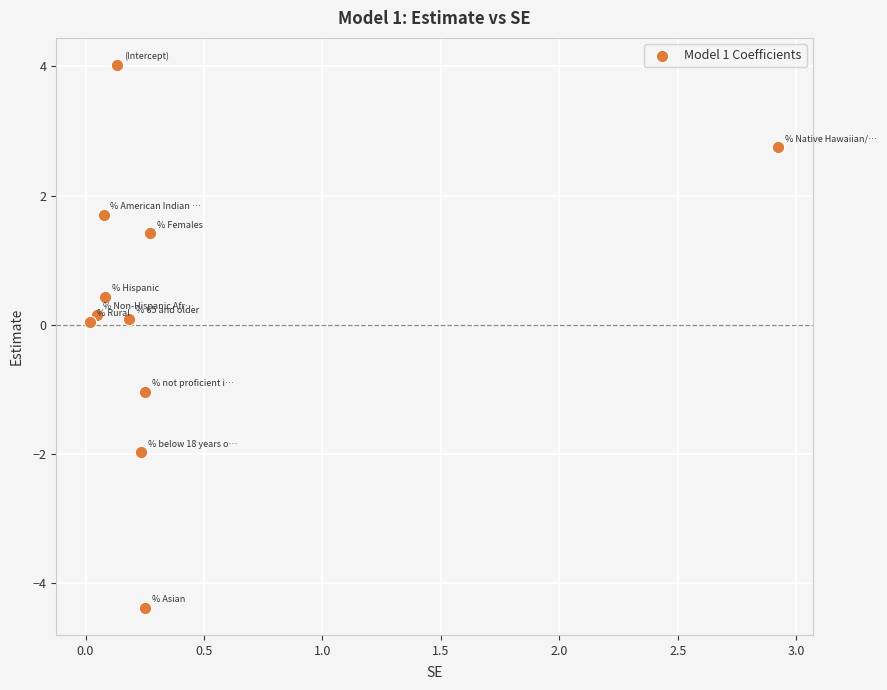

What is the range of X values (max minus min)?

2.9